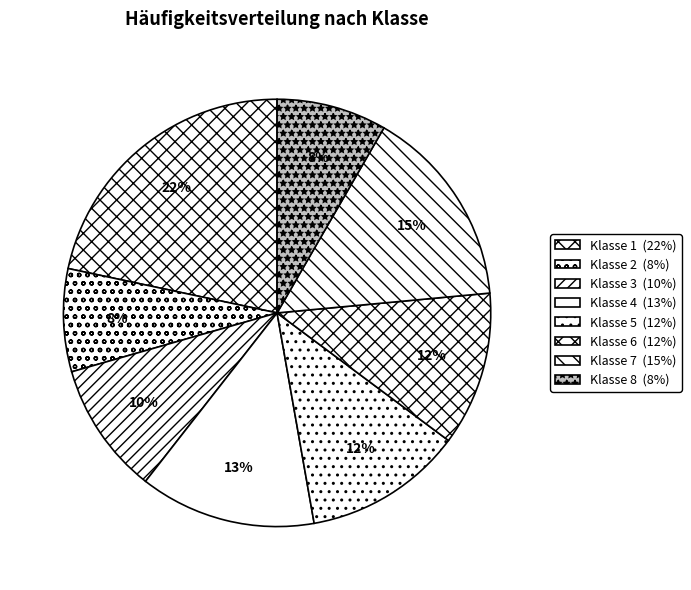

To the nearest percent, what is the average slice percentage?

12%